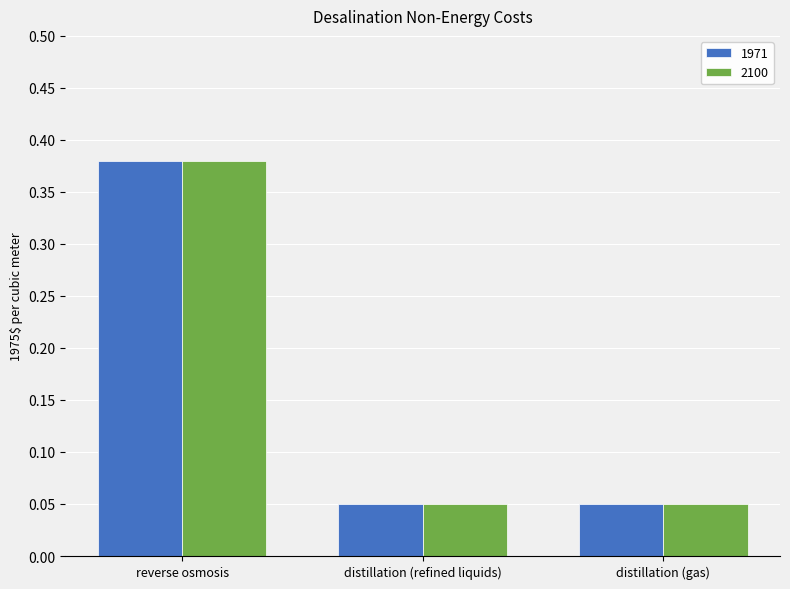

How many bars are there in each group?

2